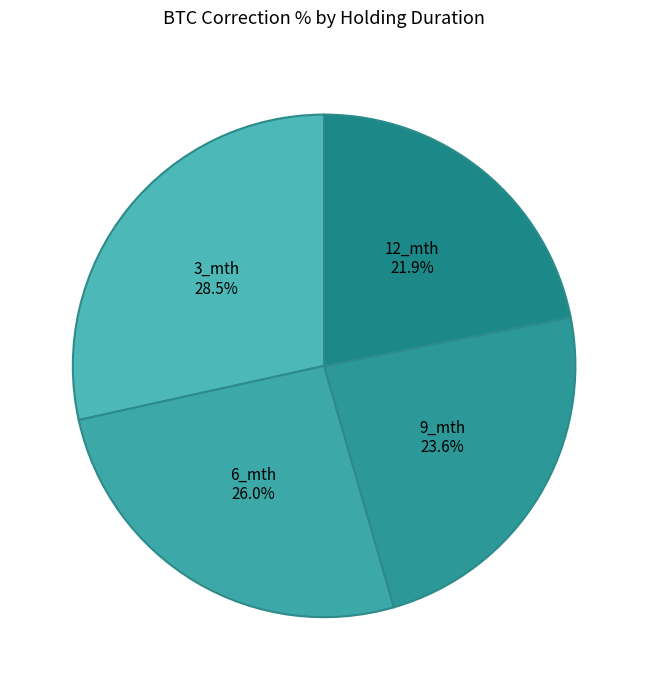

Which category has the biggest portion of the pie?

3_mth